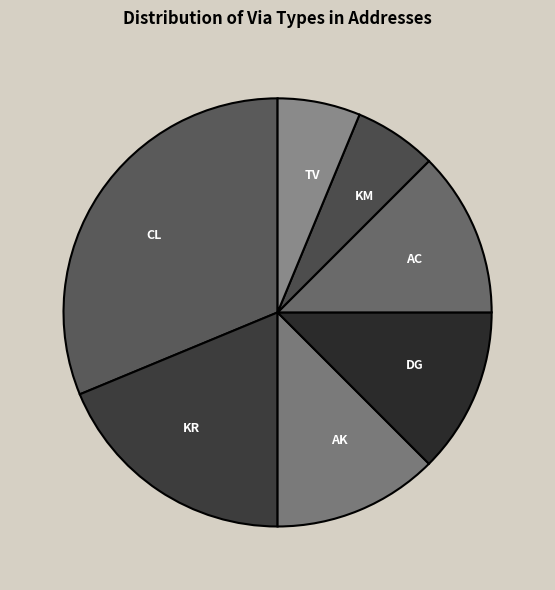

Does KM represent more than half of the total?

No